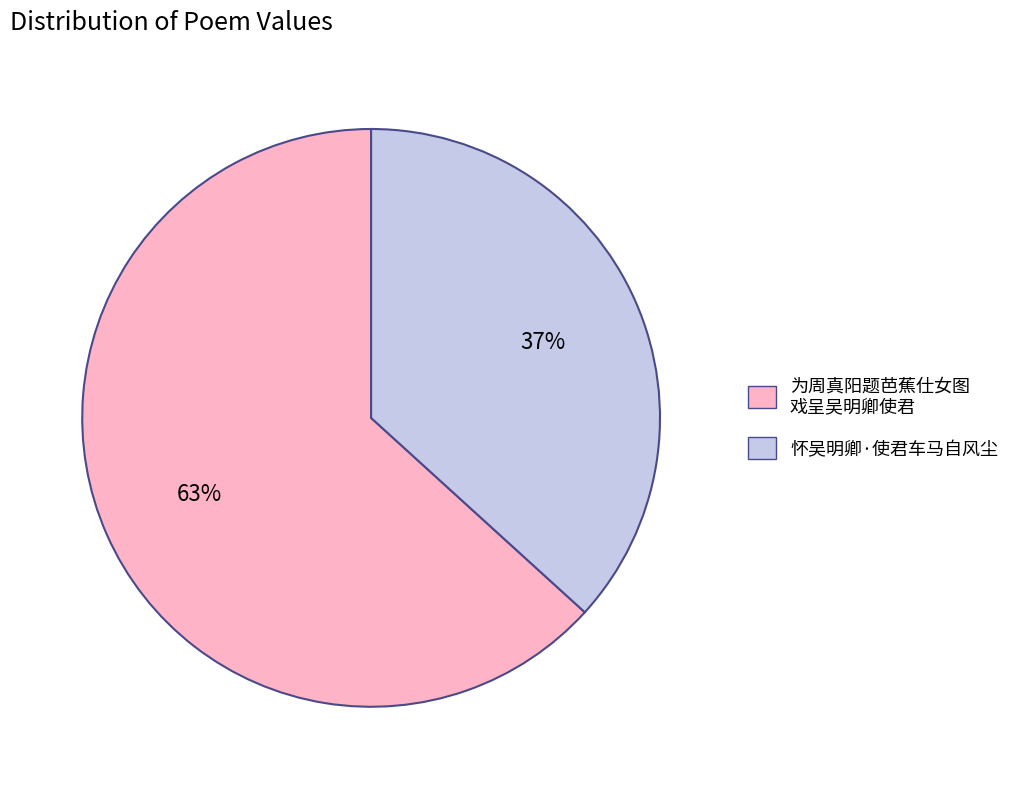

Rank the categories by value from lowest to highest.

怀吴明卿·使君车马自风尘, 为周真阳题芭蕉仕女图 戏呈吴明卿使君